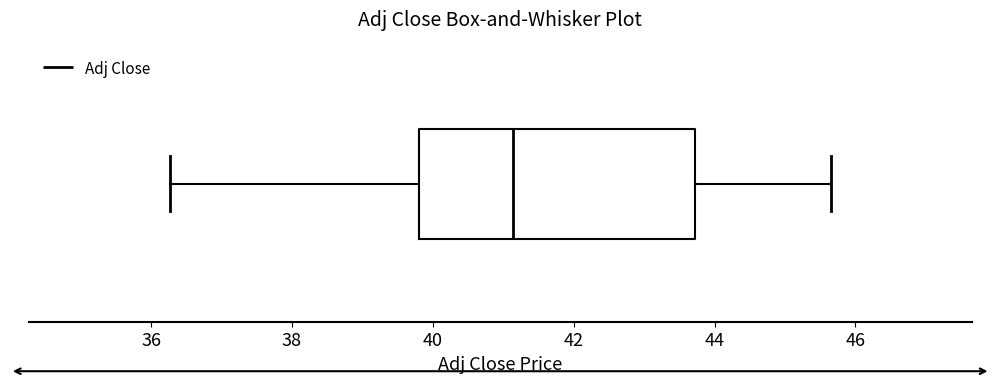

Where does the left whisker of the box end on the x-axis? The values are not printed on the chart, so give them approximately, as read against the axis.

36.2